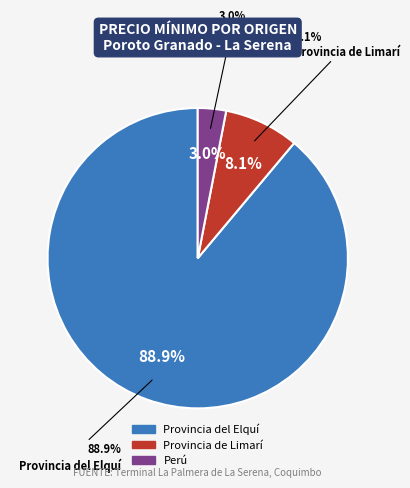

Which category has the biggest portion of the pie?

Provincia del Elquí